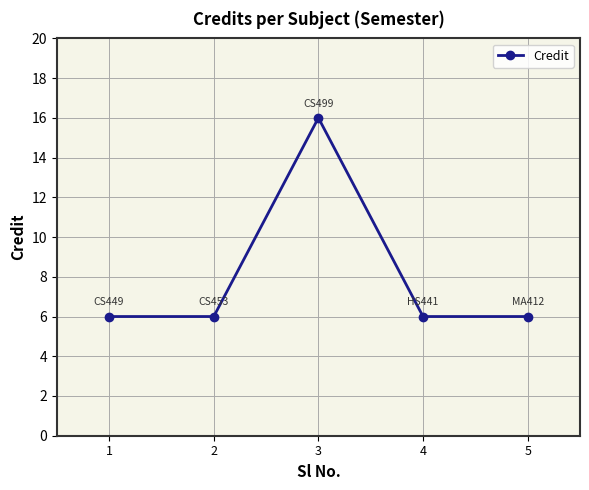

Does the chart display data point markers on the line(s)?

Yes